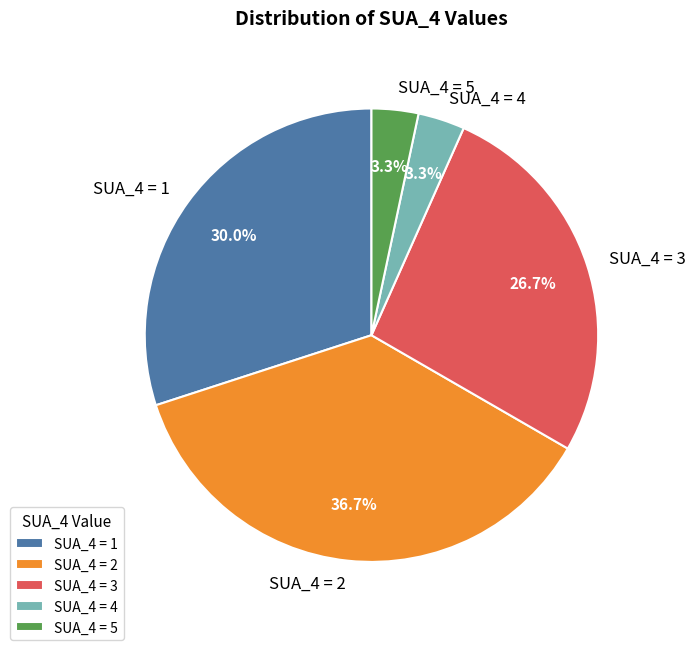

Does any single category account for the majority?

No